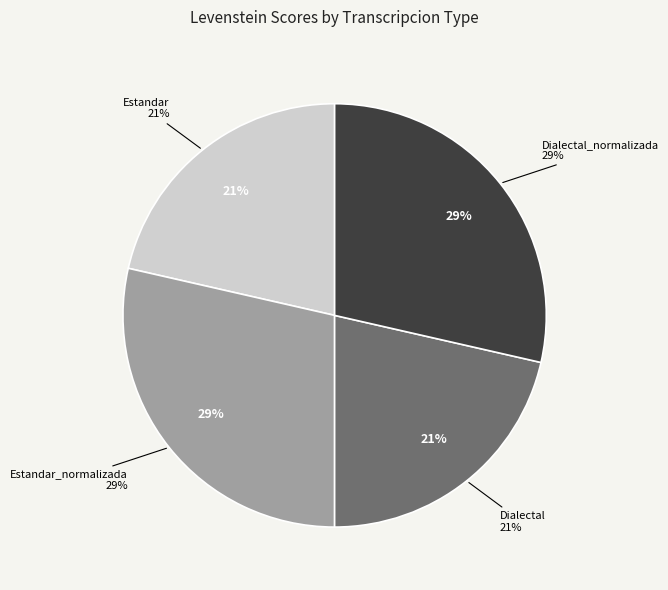

Count the number of slices in the pie.

4